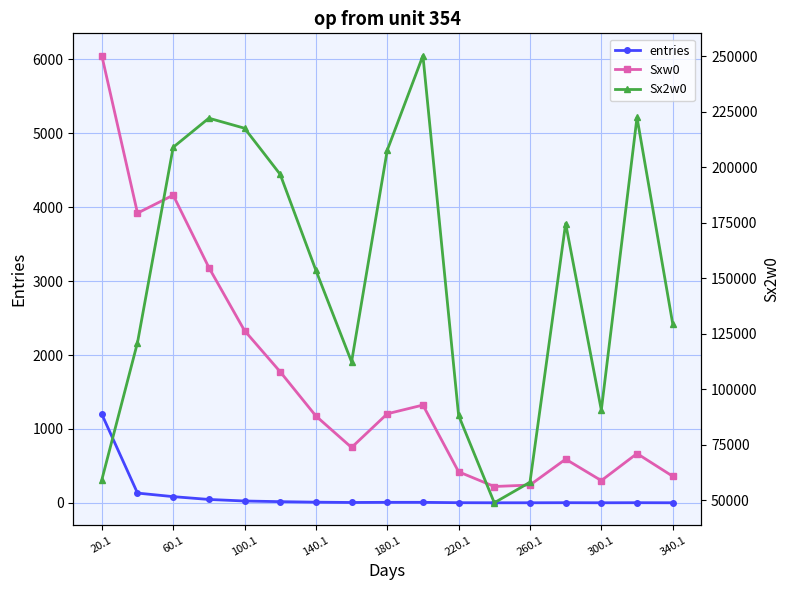

The value of Sx2w0 at 15 is 307223. True or false?

False